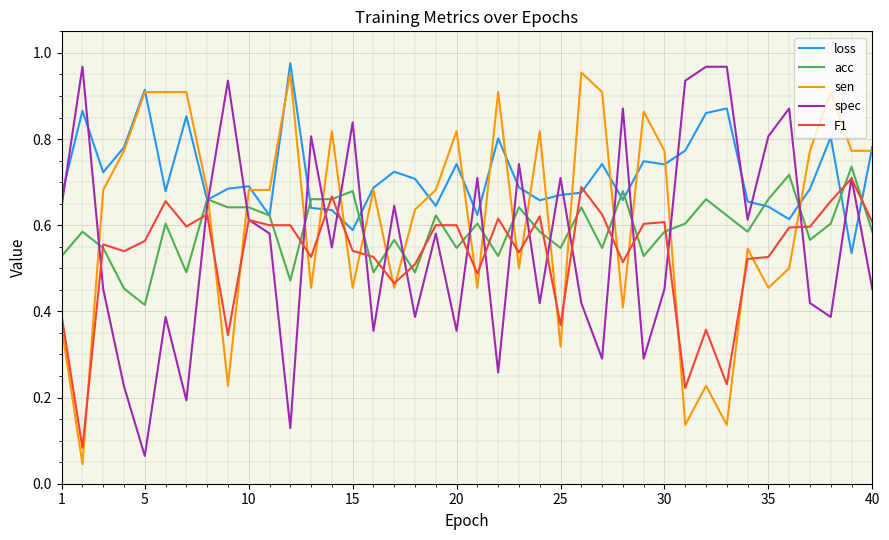

After their last crossing, which series has the higher values: loss or spec?

loss